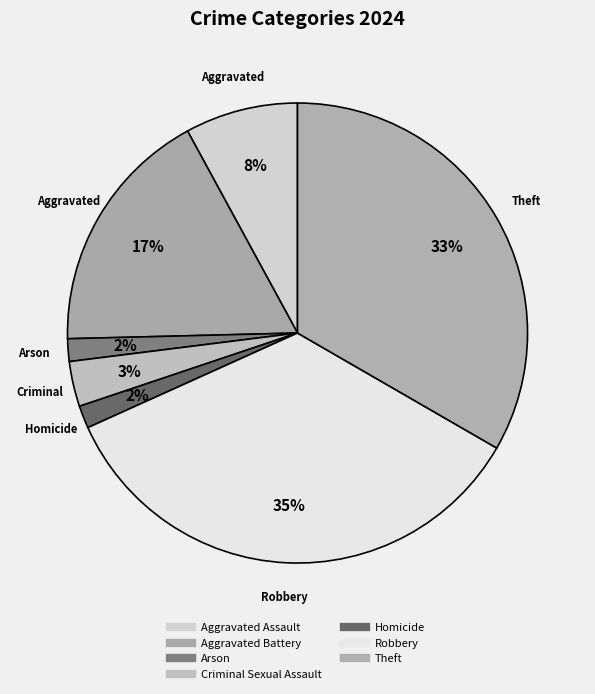

Between Aggravated Battery and Robbery, which is larger?

Robbery